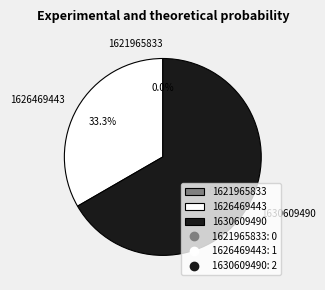

Which category accounts for the majority?

1630609490